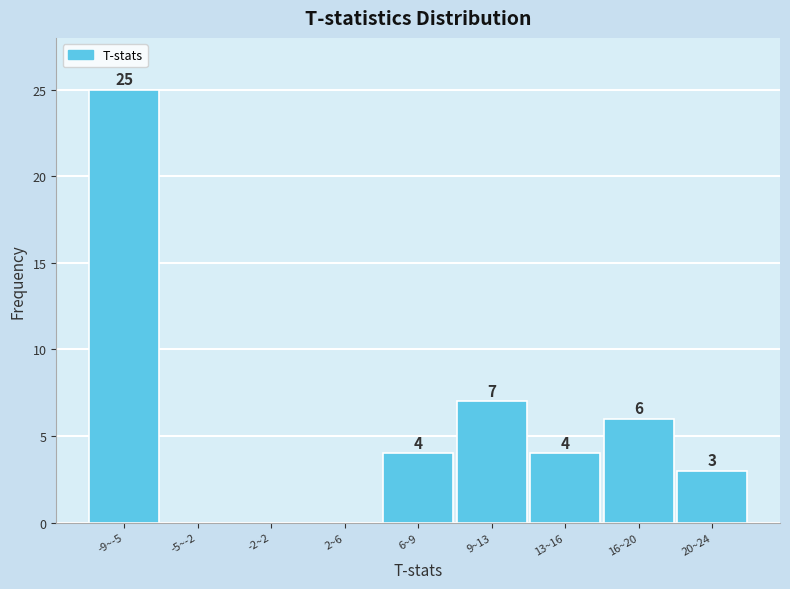

Reading left to right, list all the values displayed in this chart.

-9~-5=25	-5~-2=0	-2~2=0	2~6=0	6~9=4	9~13=7	13~16=4	16~20=6	20~24=3